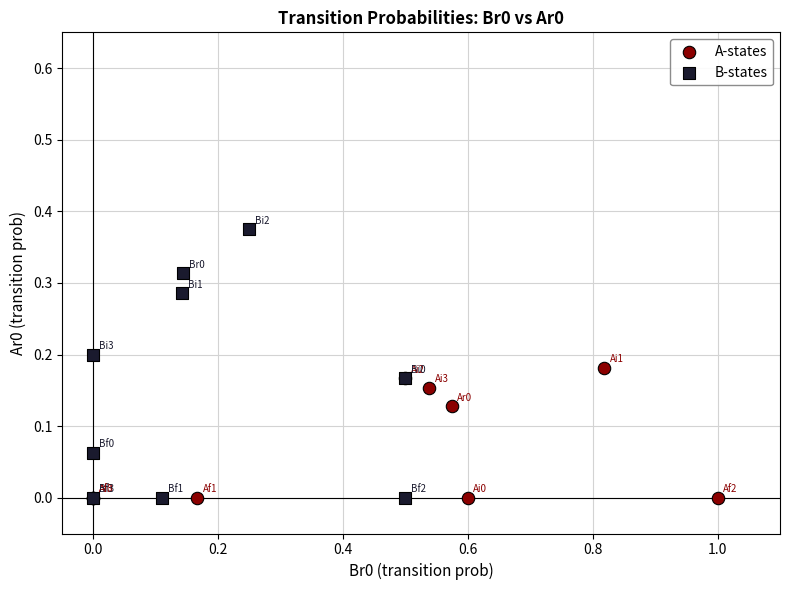

What are all the series names shown in the legend?

A-states, B-states